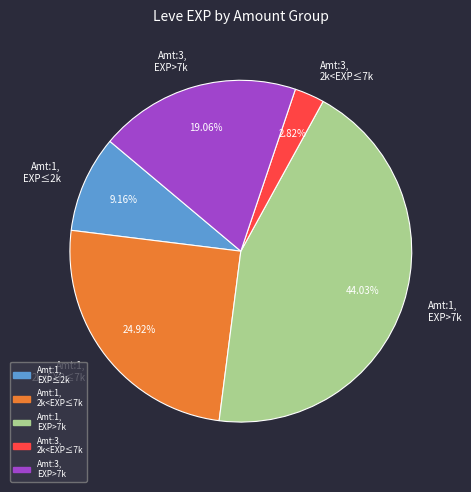

What is the largest slice in the pie chart?

Amt:1, EXP>7k